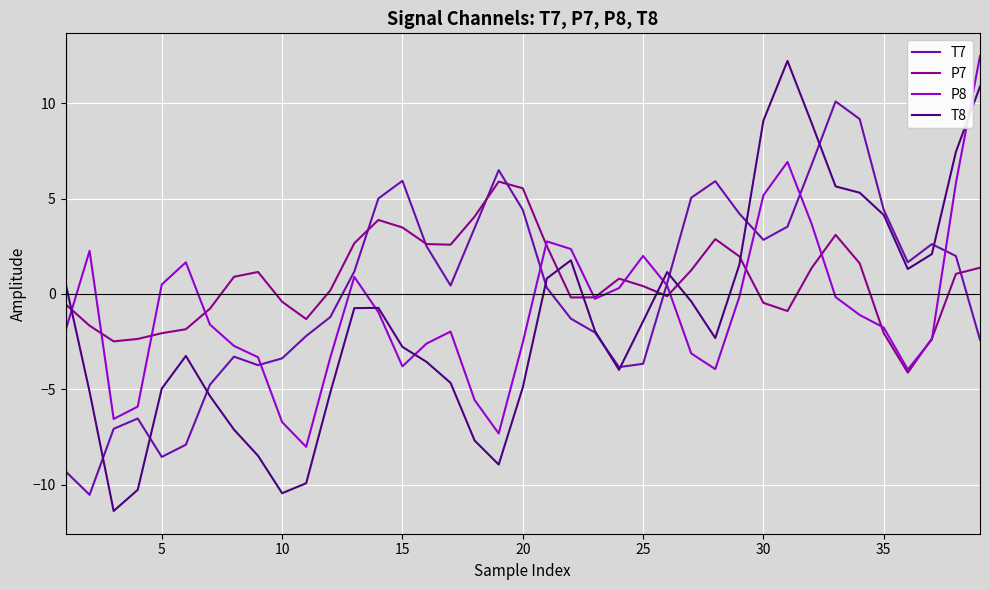

What is the minimum value for P7?

-4.1